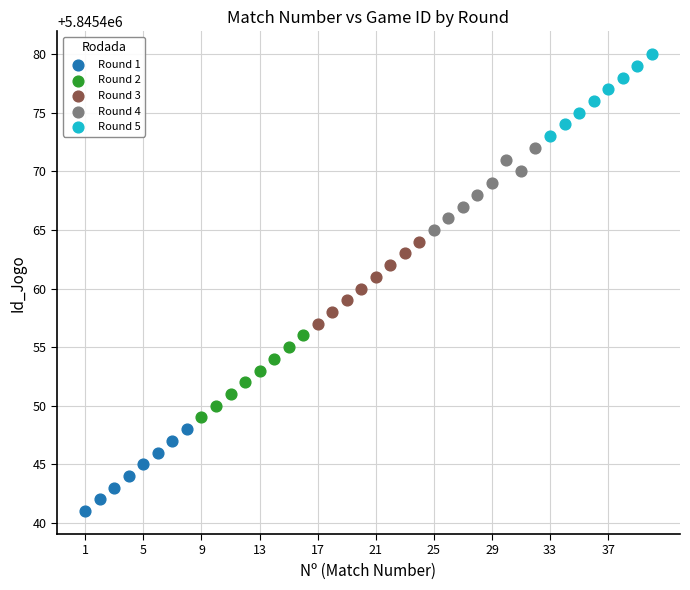

Which series contains the highest Y value?

Round 5